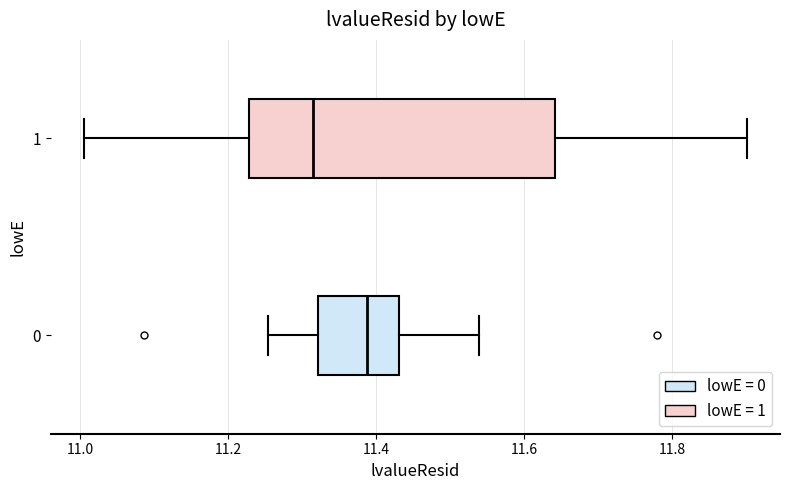

Reading bottom to top, transcribe this box plot: for each box, give where its median line is, the range the box spans, and where its two whiskers end, as read against the x-axis. The values are not printed on the chart, so give them approximately, as read against the axis.

0: median 11.38, box 11.32 to 11.44, whiskers 11.26 to 11.54
1: median 11.32, box 11.22 to 11.64, whiskers 11.00 to 11.90